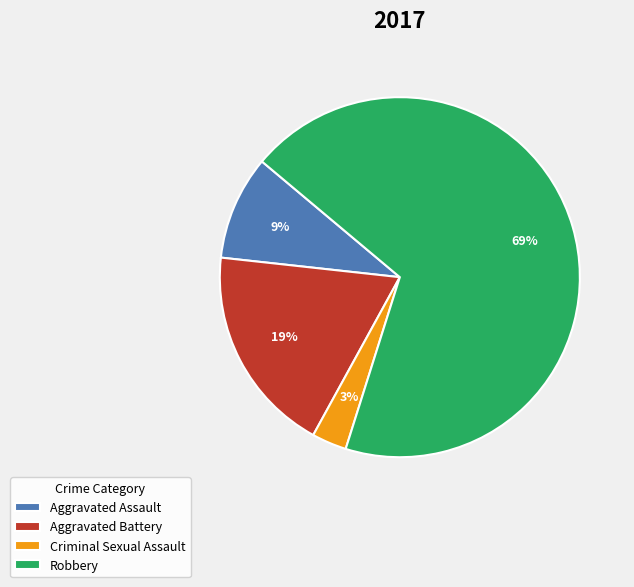

Rank the categories by value from lowest to highest.

Criminal Sexual Assault, Aggravated Assault, Aggravated Battery, Robbery